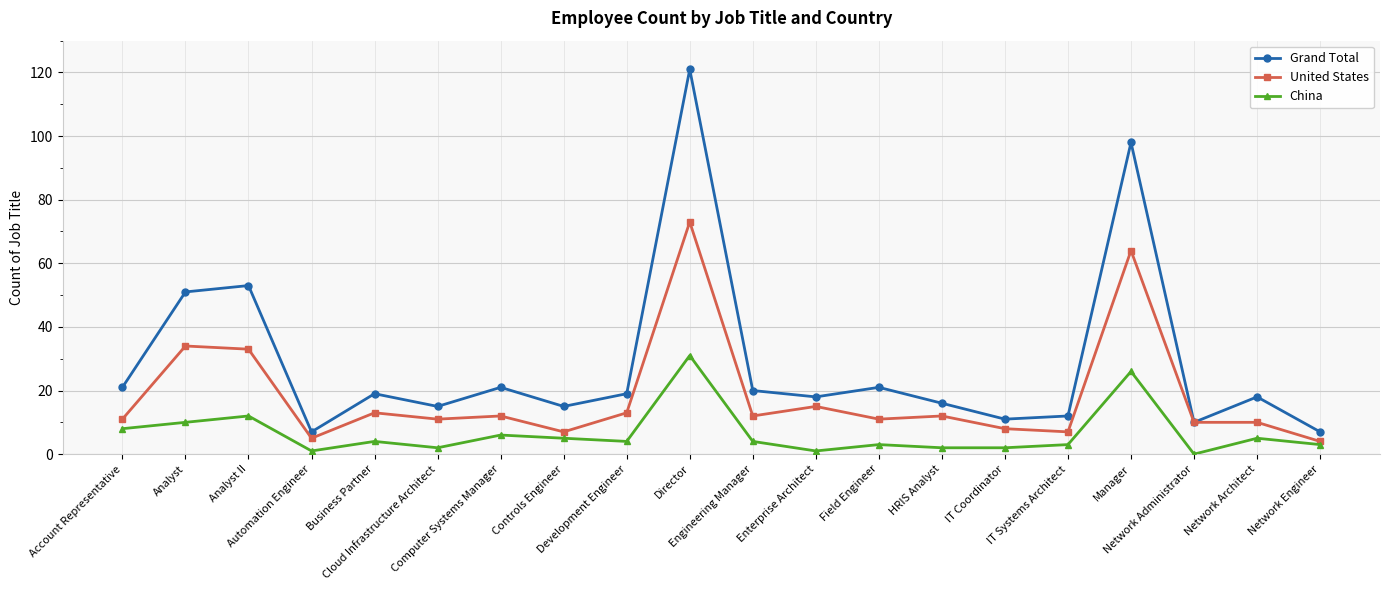

True or false: United States has more than 0 interior local peaks.

True